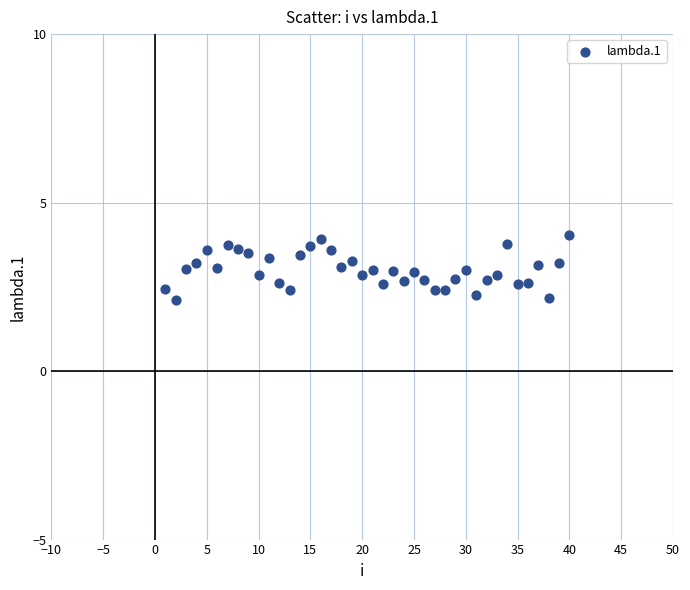

What is the range of X values (max minus min)?

39.0